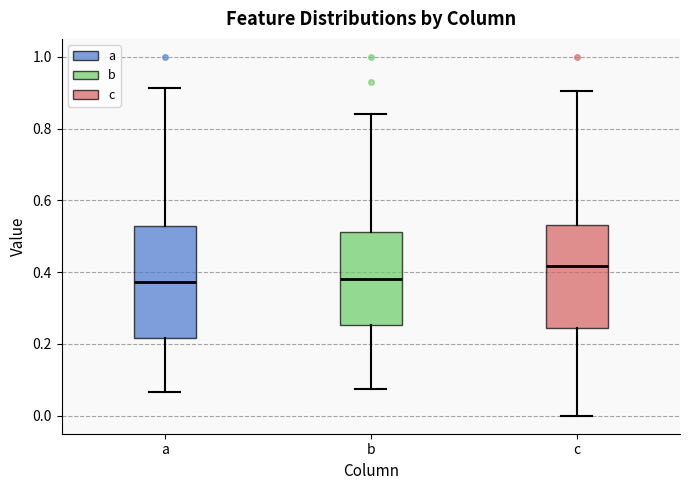

Which box's median line is the highest?

c